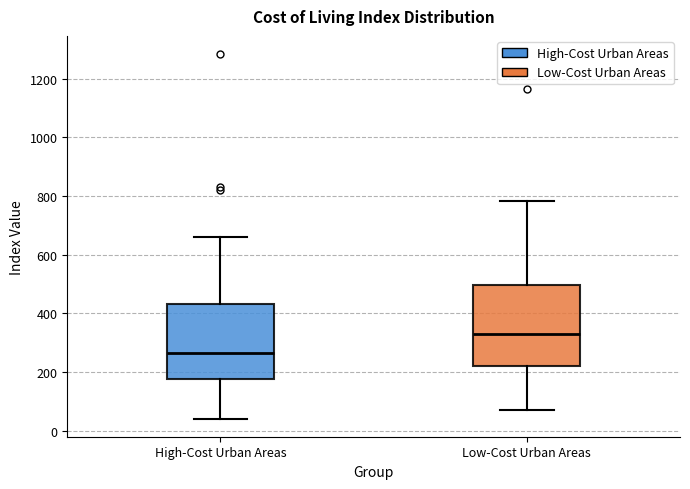

Reading left to right, transcribe this box plot: for each box, give where its median line is, the range the box spans, and where its two whiskers end, as read against the y-axis. The values are not printed on the chart, so give them approximately, as read against the axis.

High-Cost Urban Areas: median 260, box 180 to 440, whiskers 40 to 660
Low-Cost Urban Areas: median 340, box 220 to 500, whiskers 80 to 780